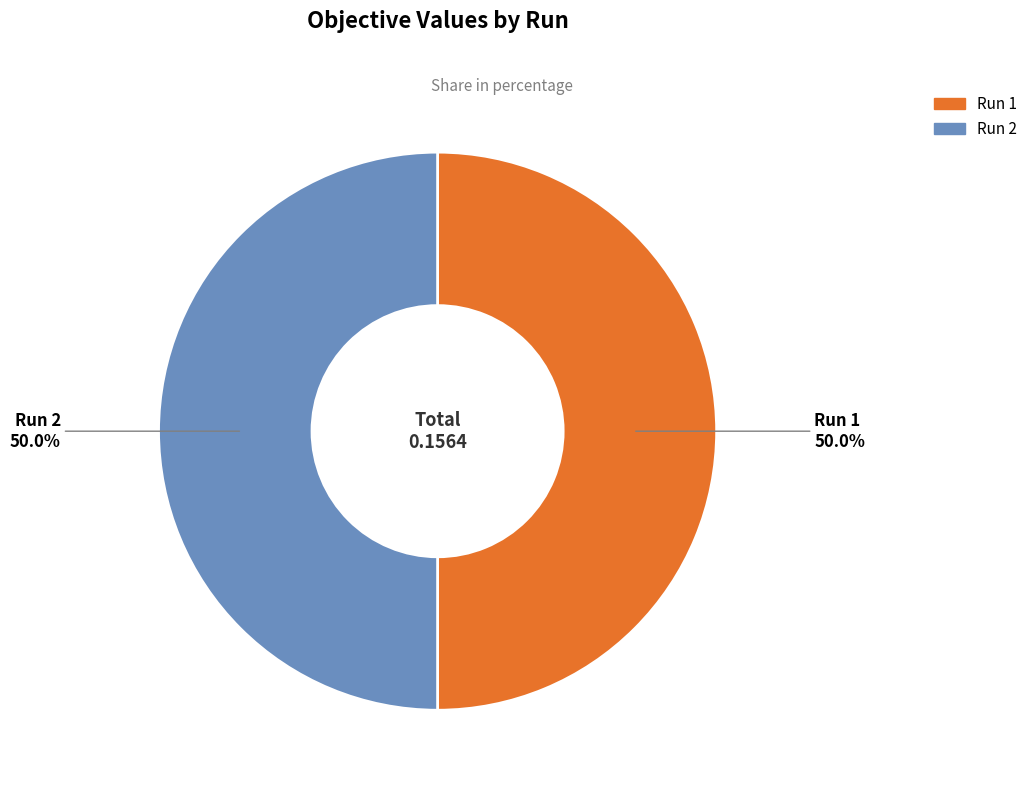

The Run 1 slice represents 50% of the pie. True or false?

True